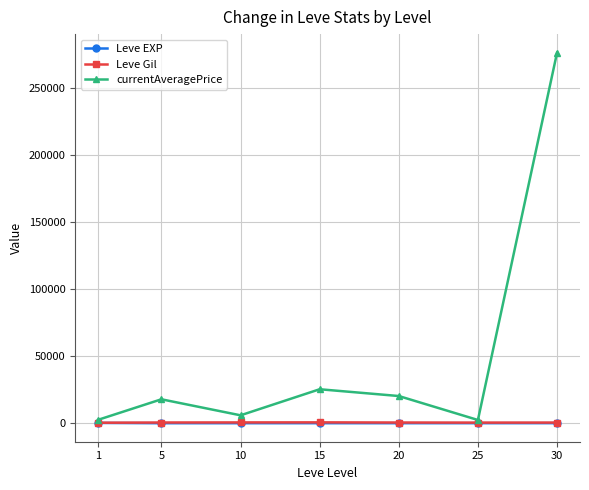

Where is the first local maximum for currentAveragePrice?

5